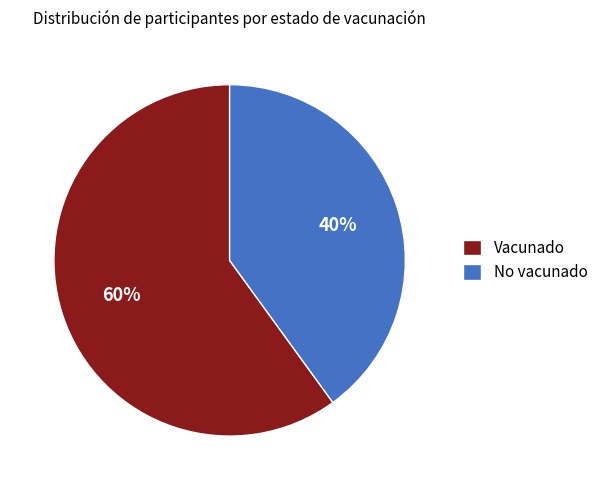

True or false: No vacunado accounts for 40% of the total.

True